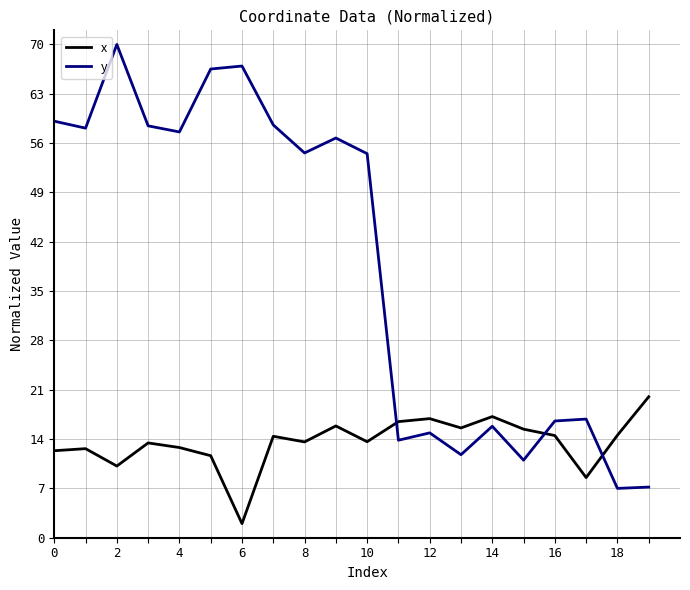

What is the greatest value displayed?

70.0